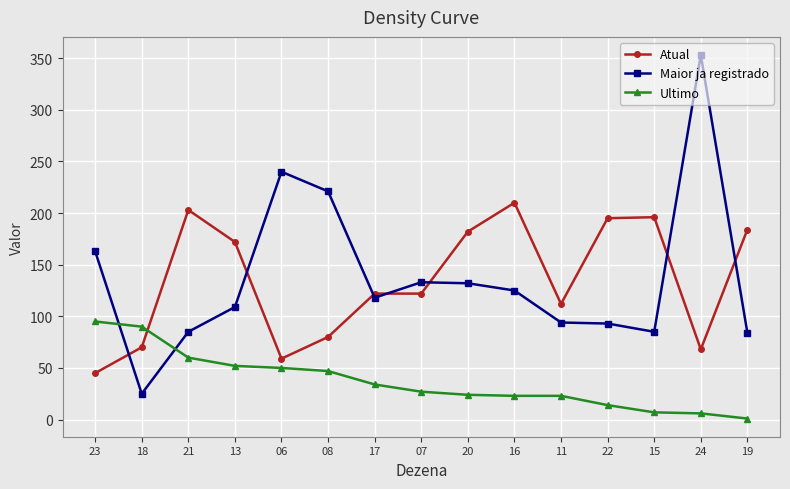

Where does the Ultimo series first go above 27?

23